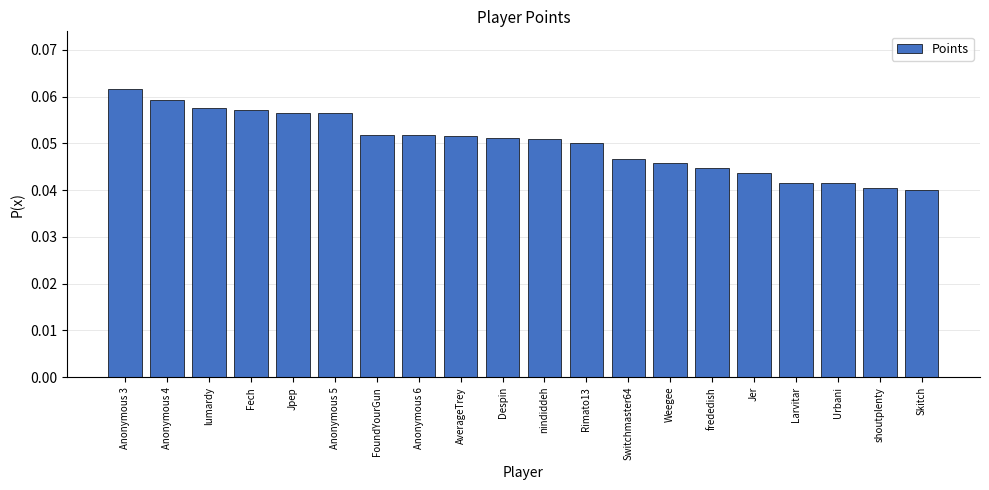

What is the sum of all values?

1.0